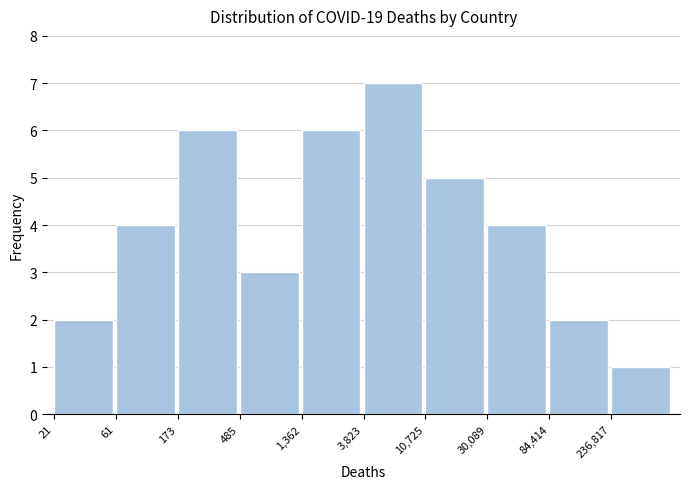

Reading left to right, transcribe all the data shown in this chart.

21=2	61=4	173=6	485=3	1,362=6	3,823=7	10,725=5	30,089=4	84,414=2	236,817=1